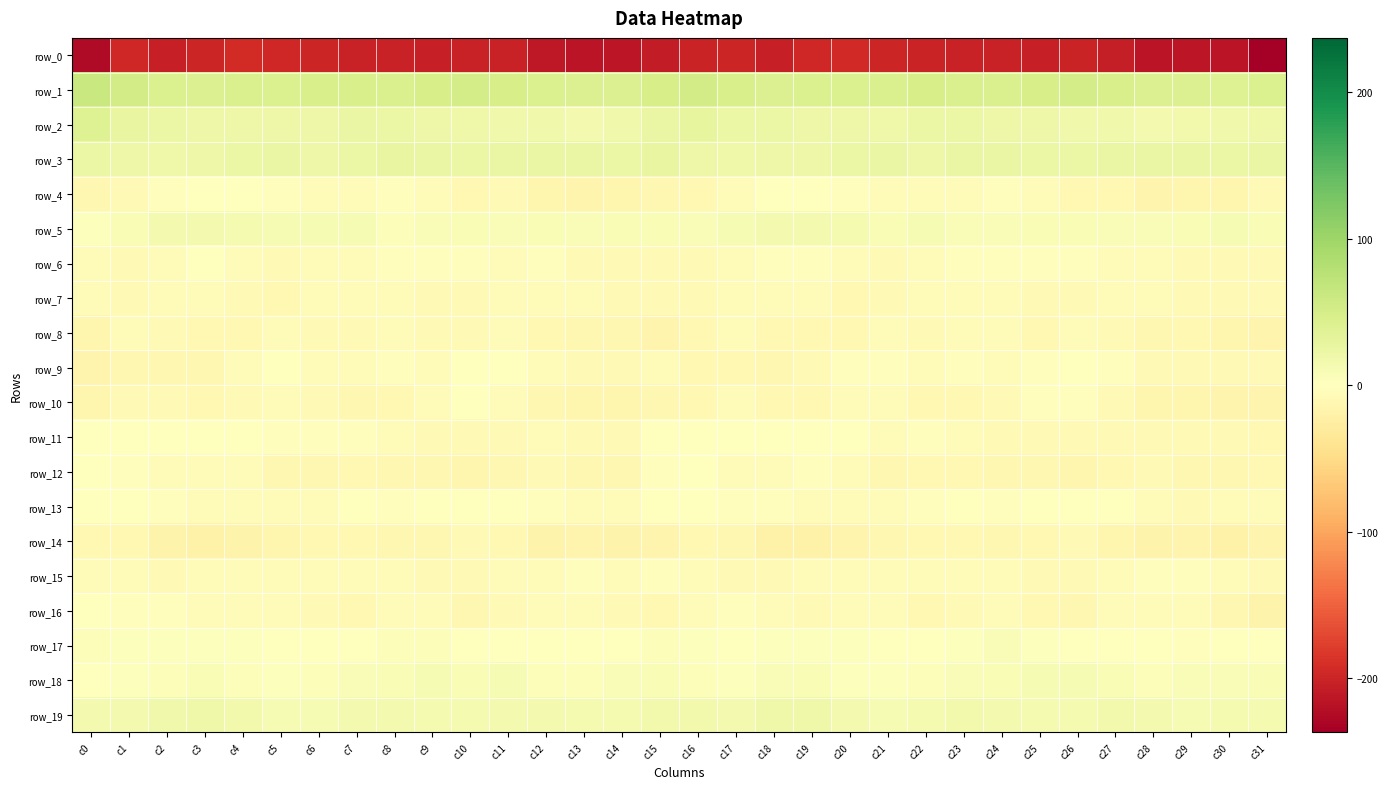

What is the minimum value for row_19?

9.8